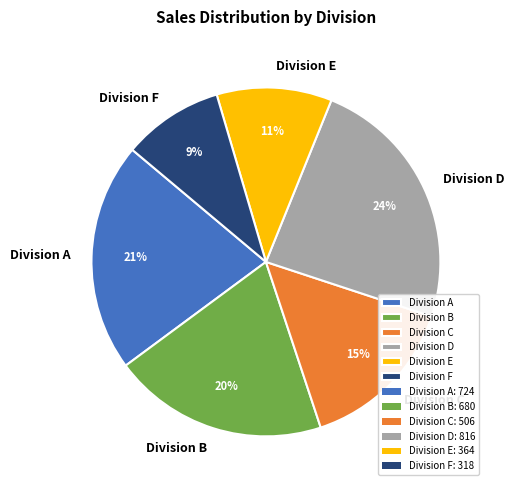

How many slices are in this pie chart?

6